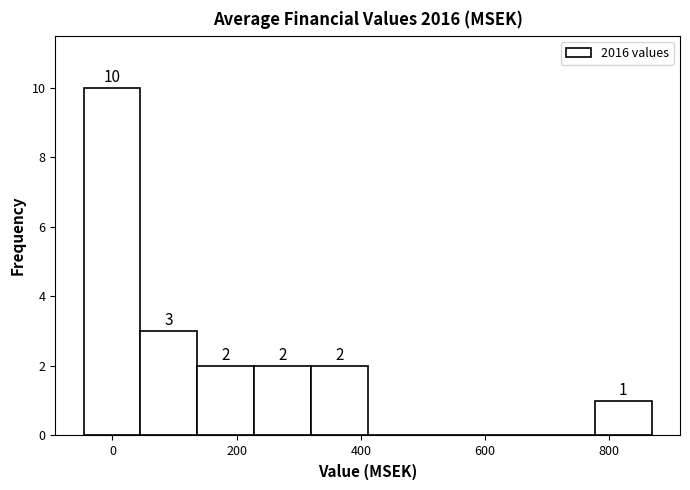

Over which range of the x-axis is the bar tallest?

-40 to 40